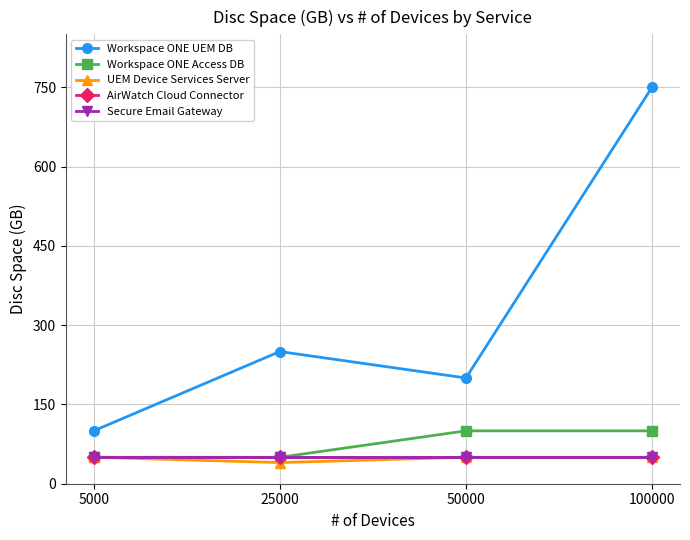

What is the value of the UEM Device Services Server point at the 3rd from the left?

50